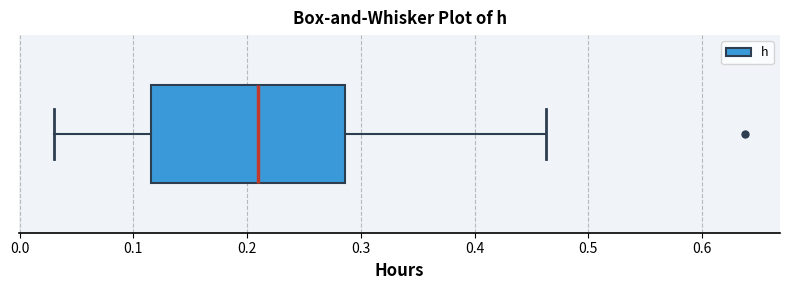

Where is the right edge of the box on the x-axis? The values are not printed on the chart, so give them approximately, as read against the axis.

0.29